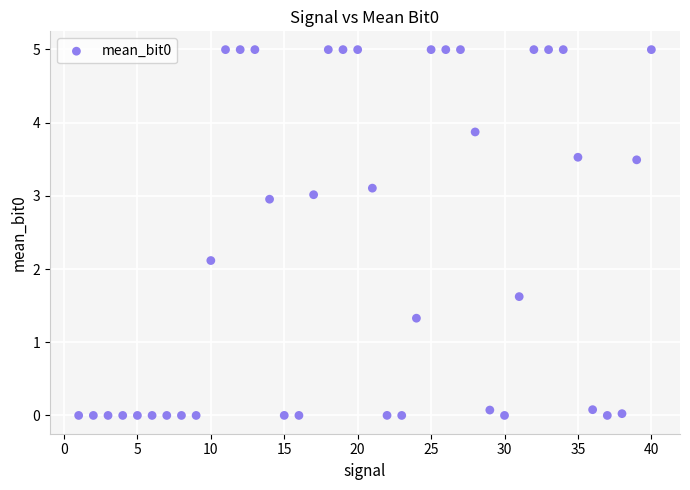

What Y value in the scatter plot is closest to 2?

2.1